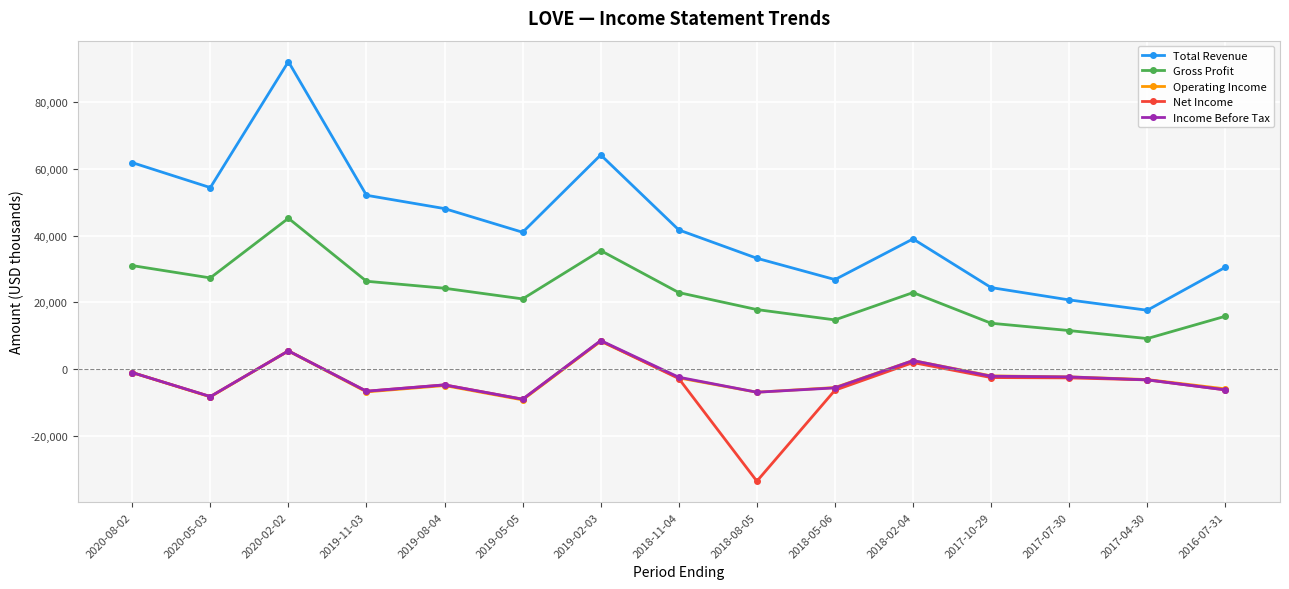

Which series changed the most between 2020-08-02 and 2018-11-04?

Total Revenue